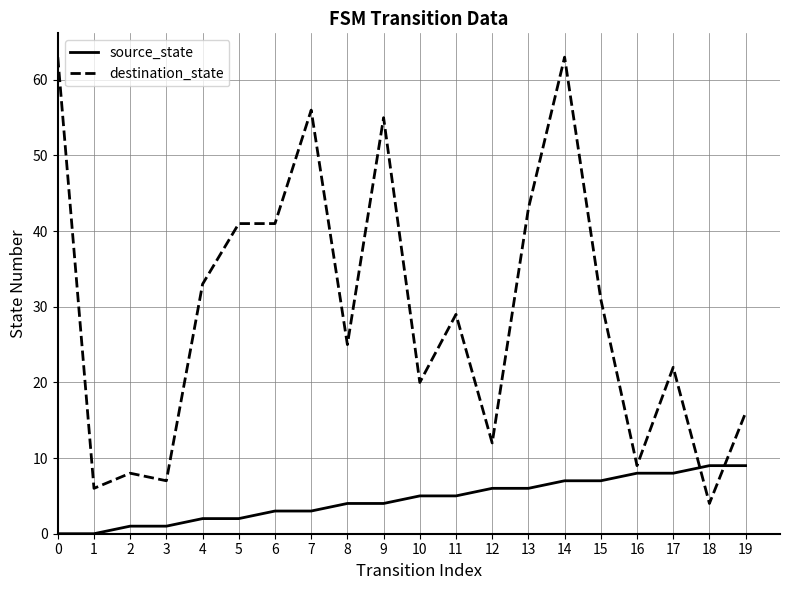

The value of destination_state at 7 is 56. True or false?

True